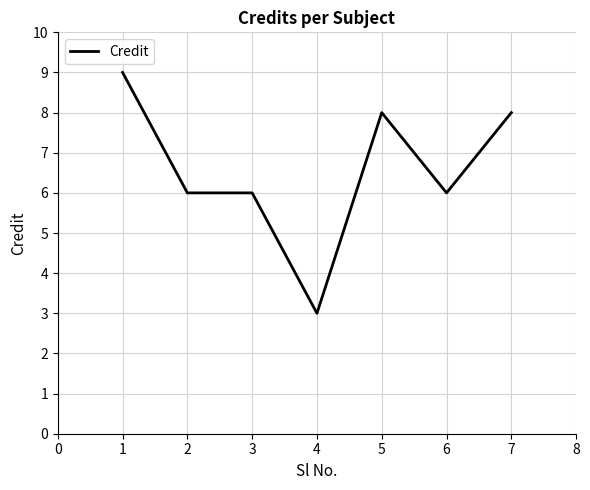

Reading right to left, what are all the values shown in this chart?

7=8	6=6	5=8	4=3	3=6	2=6	1=9